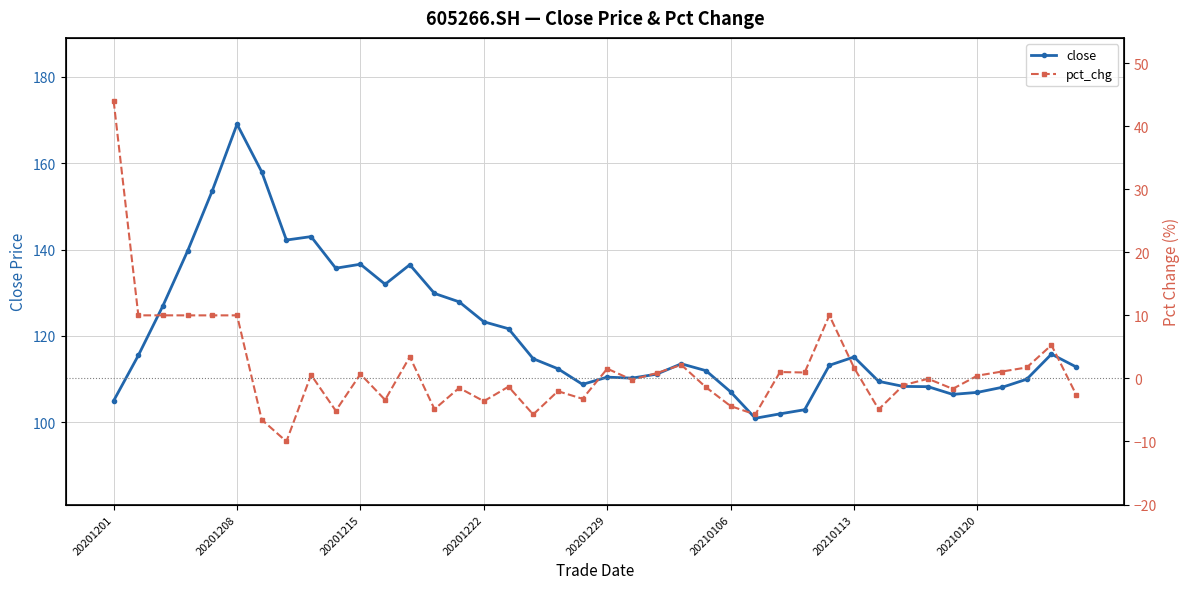

True or false: close has a value of 29.0 at 20210106.

False